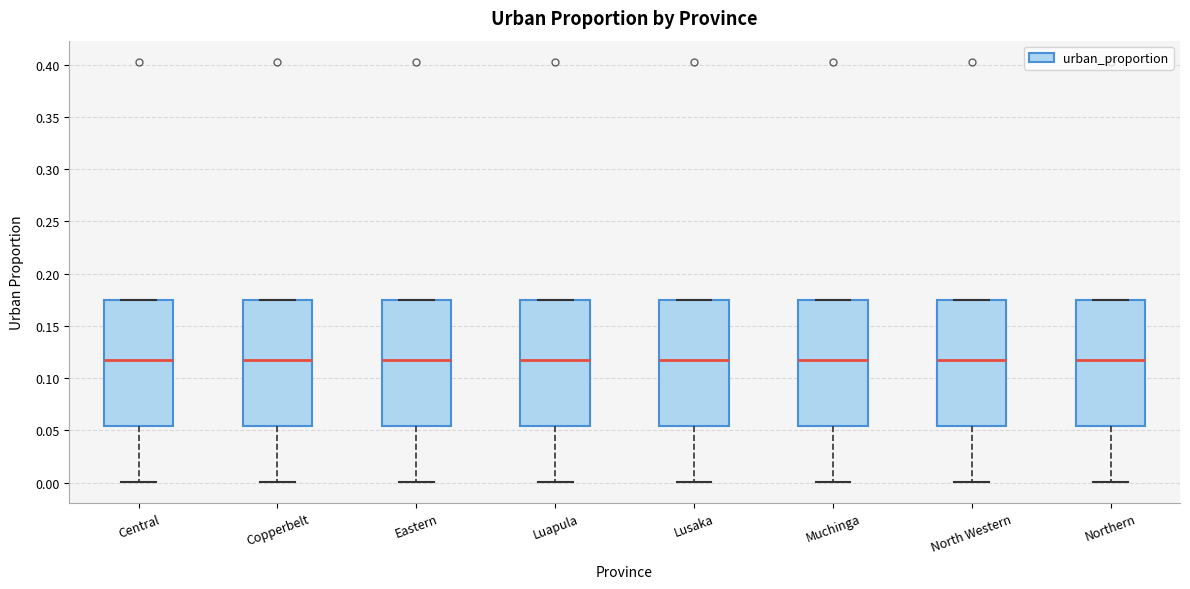

Reading left to right, read every box against the y-axis: the position of its median line, the range the box covers, and the ends of its whiskers. The values are not printed on the chart, so give them approximately, as read against the axis.

Central: median 0.115, box 0.055 to 0.175, whiskers 0.000 to 0.175
Copperbelt: median 0.115, box 0.055 to 0.175, whiskers 0.000 to 0.175
Eastern: median 0.115, box 0.055 to 0.175, whiskers 0.000 to 0.175
Luapula: median 0.115, box 0.055 to 0.175, whiskers 0.000 to 0.175
Lusaka: median 0.115, box 0.055 to 0.175, whiskers 0.000 to 0.175
Muchinga: median 0.115, box 0.055 to 0.175, whiskers 0.000 to 0.175
North Western: median 0.115, box 0.055 to 0.175, whiskers 0.000 to 0.175
Northern: median 0.115, box 0.055 to 0.175, whiskers 0.000 to 0.175